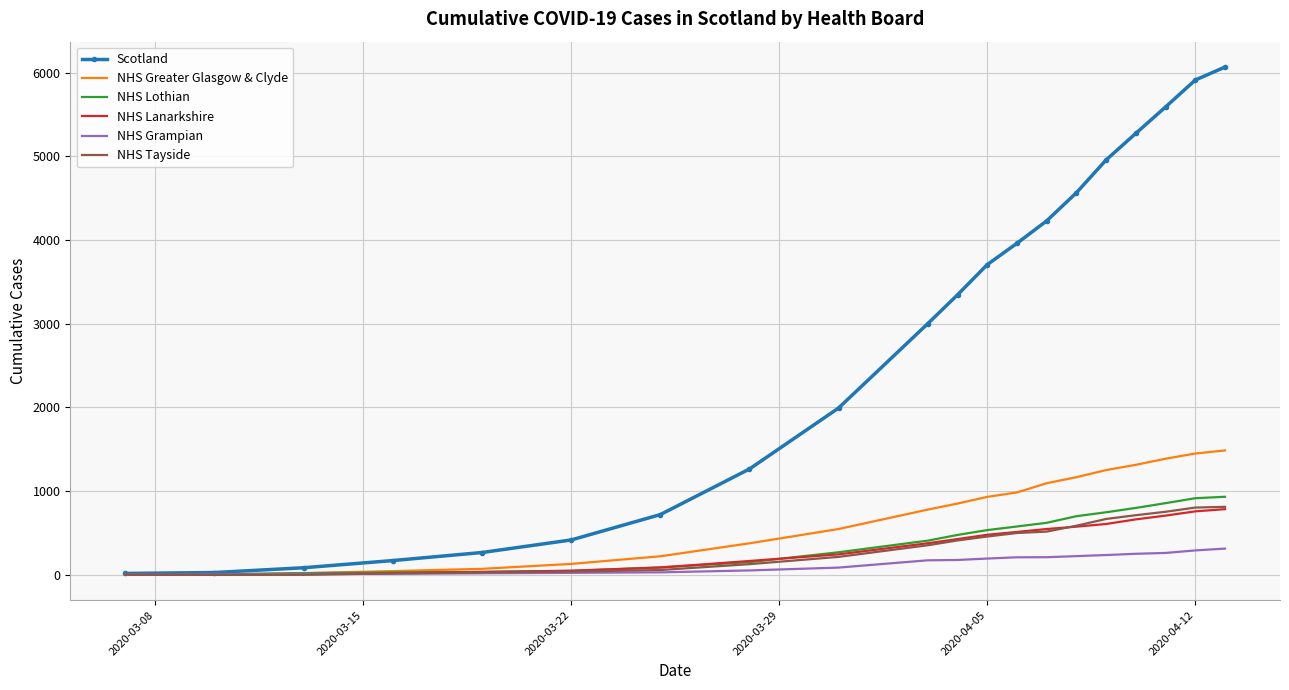

Which series has the largest total across all categories?

Scotland